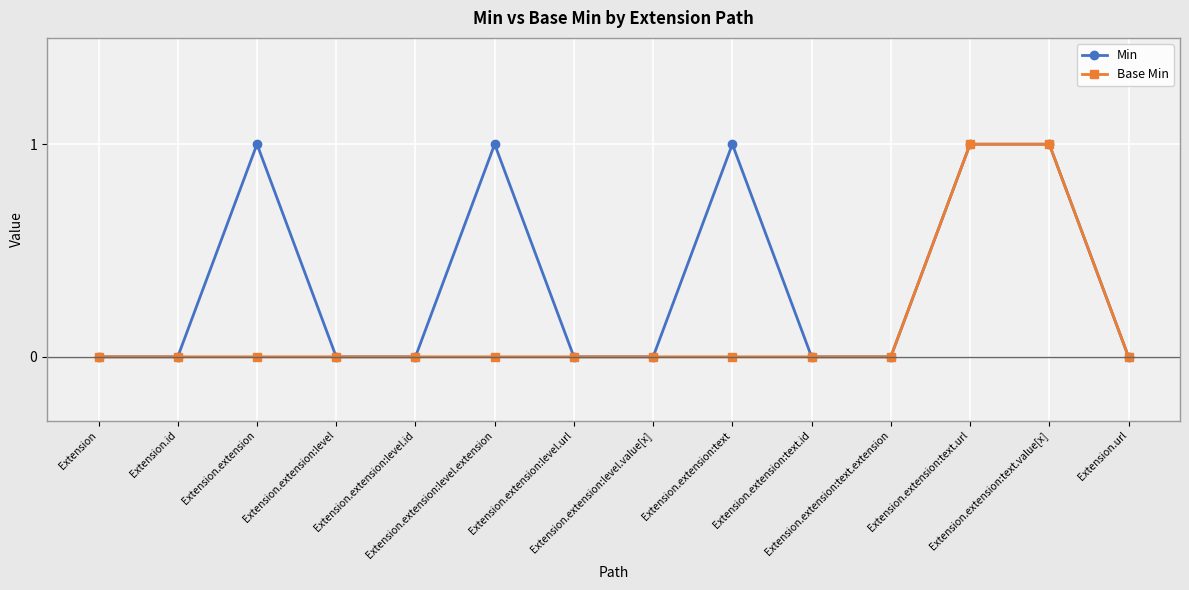

True or false: Min has more than 1 interior local peaks.

True